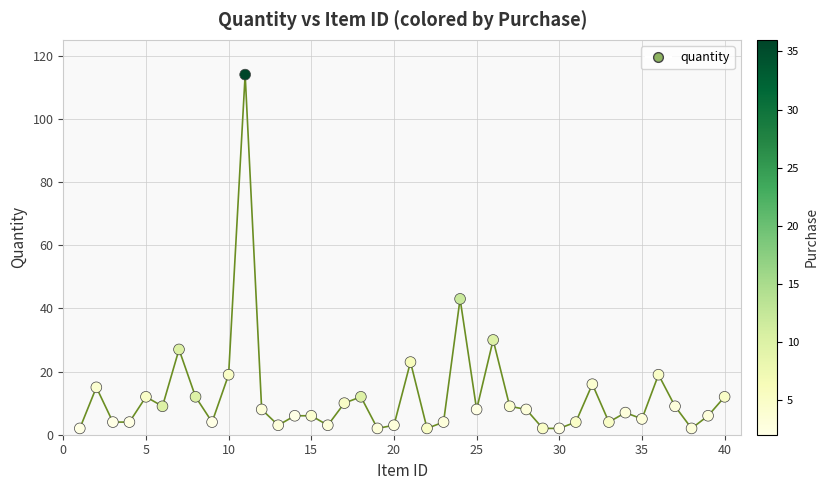

What is the range of X values (max minus min)?

39